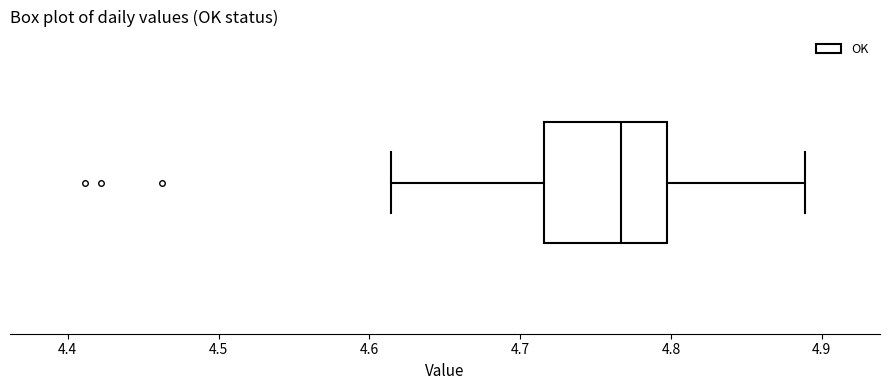

Transcribe this box plot: give where the median line is, the range the box spans, and where the two whiskers end, as read against the x-axis. The values are not printed on the chart, so give them approximately, as read against the axis.

median 4.77, box 4.72 to 4.80, whiskers 4.61 to 4.89